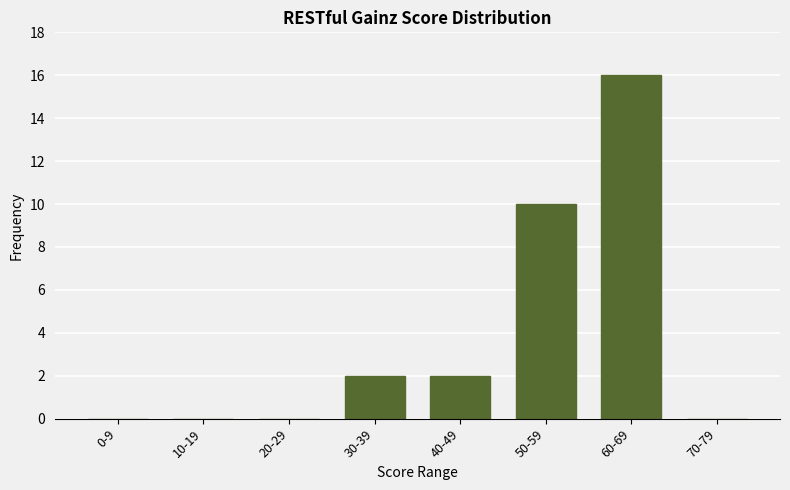

Reading right to left, transcribe all the data shown in this chart.

70-79=0	60-69=16	50-59=10	40-49=2	30-39=2	20-29=0	10-19=0	0-9=0